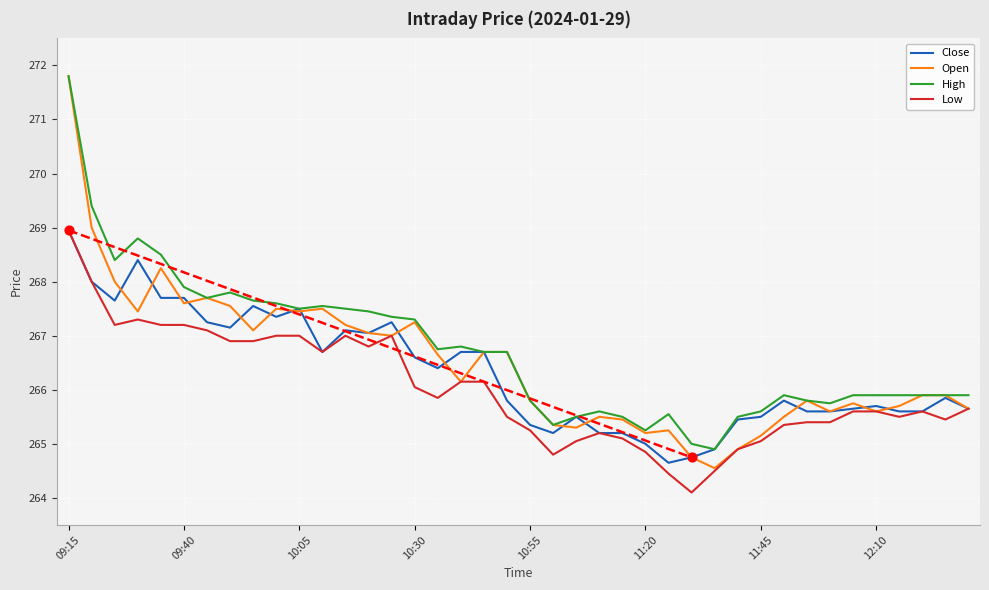

Which series has the widest spread of values?

Open